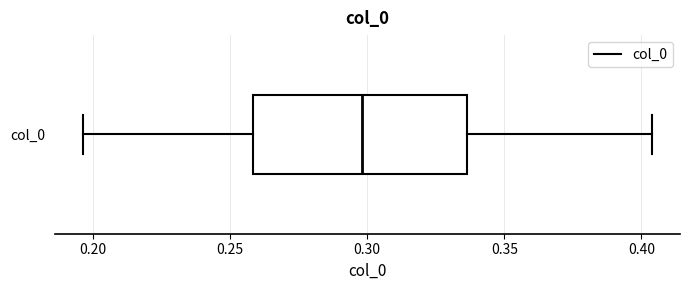

Transcribe this box plot: give where the median line is, the range the box spans, and where the two whiskers end, as read against the x-axis. The values are not printed on the chart, so give them approximately, as read against the axis.

median 0.300, box 0.260 to 0.335, whiskers 0.195 to 0.405